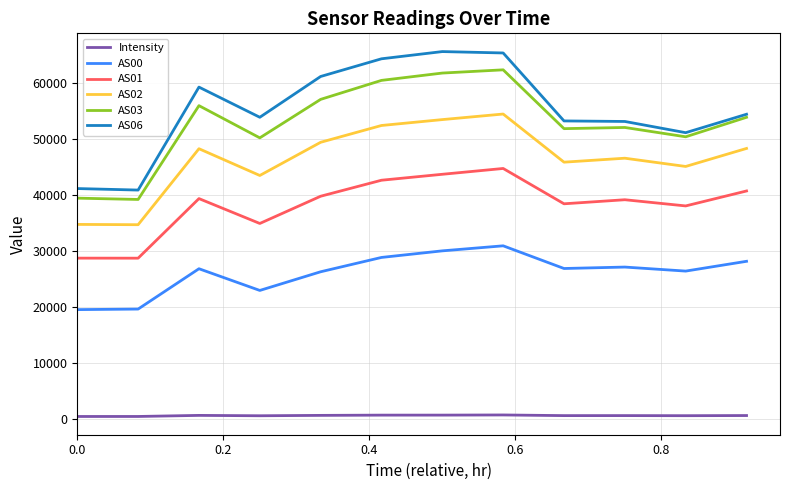

Rank the series by their maximum value, from highest to lowest.

AS06, AS03, AS02, AS01, AS00, Intensity